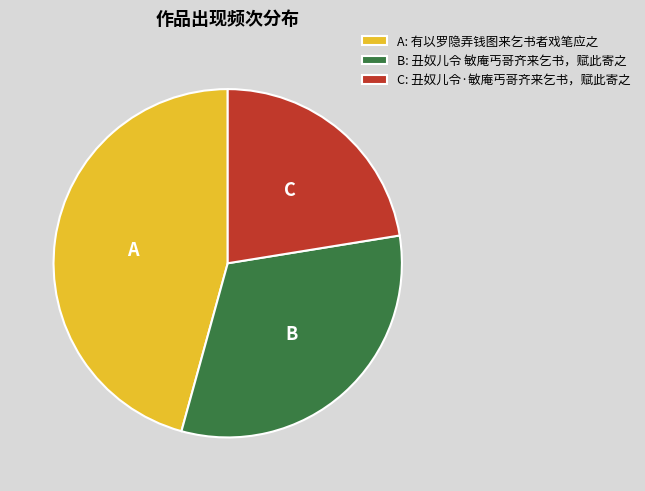

Is there a majority slice in this chart?

No